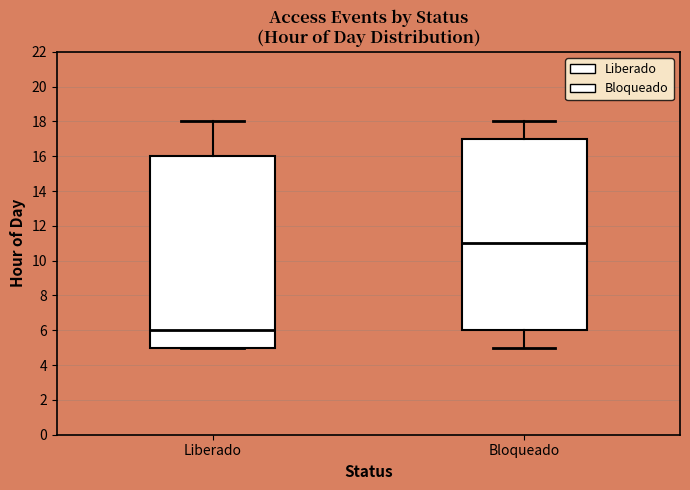

Reading left to right, transcribe this box plot: for each box, give where its median line is, the range the box spans, and where its two whiskers end, as read against the y-axis. The values are not printed on the chart, so give them approximately, as read against the axis.

Liberado: median 6, box 5 to 16, whiskers 5 to 18
Bloqueado: median 11, box 6 to 17, whiskers 5 to 18